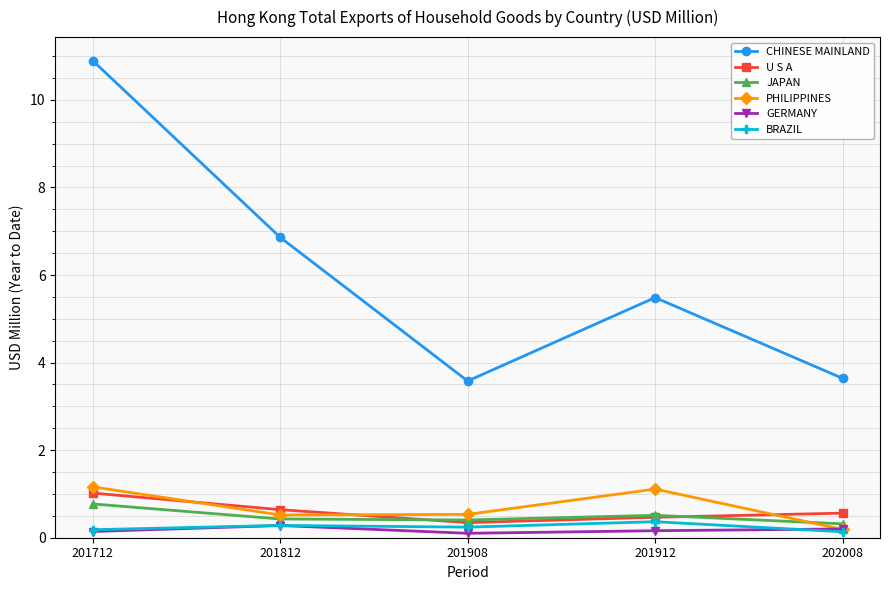

At which category does PHILIPPINES reach its first local peak?

201912